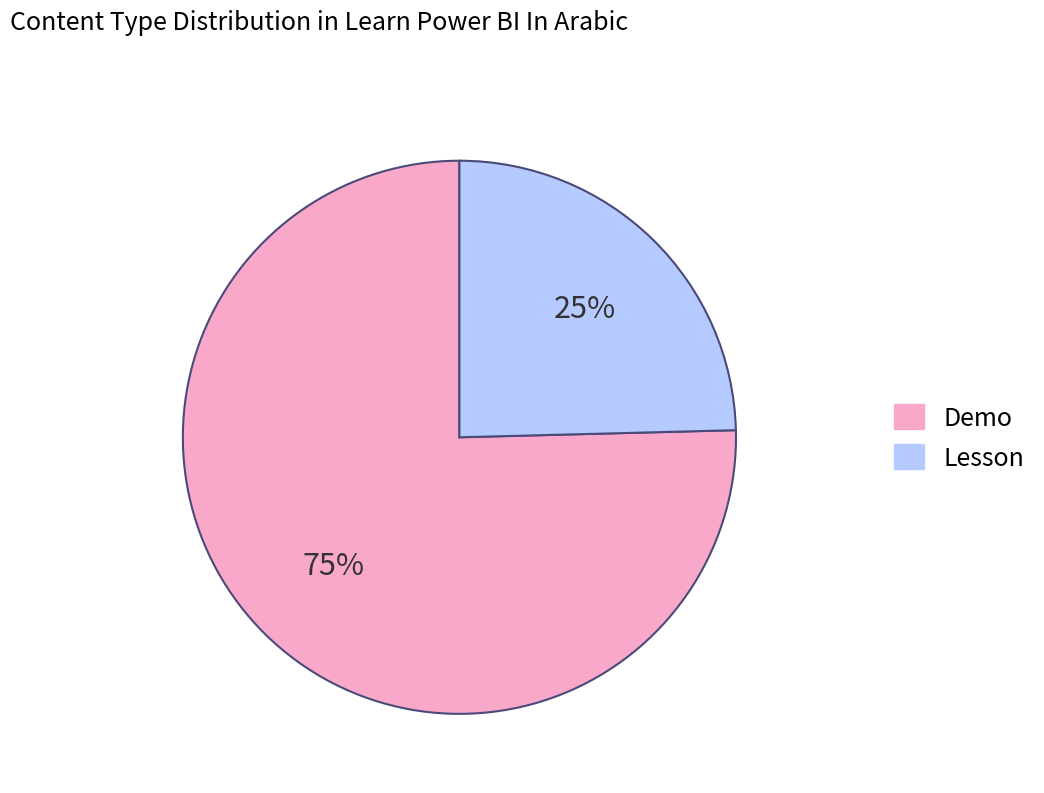

What percentage is the Demo slice, to the nearest percent?

75%